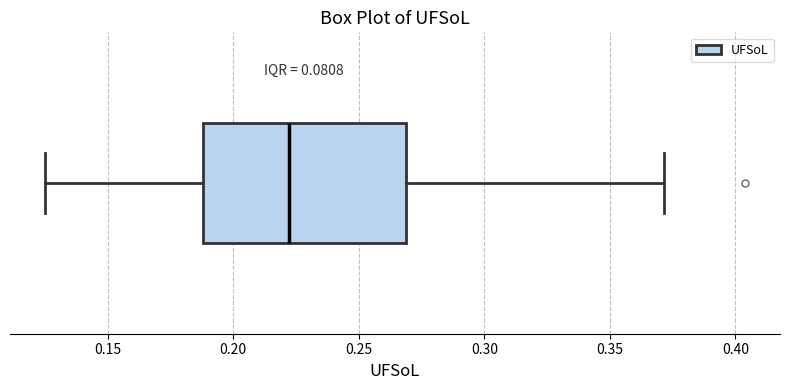

Transcribe this box plot: give where the median line is, the range the box spans, and where the two whiskers end, as read against the x-axis. The values are not printed on the chart, so give them approximately, as read against the axis.

median 0.220, box 0.190 to 0.270, whiskers 0.125 to 0.370